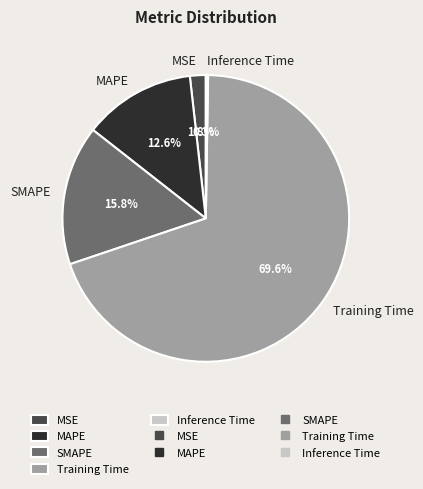

Which category has the biggest portion of the pie?

Training Time